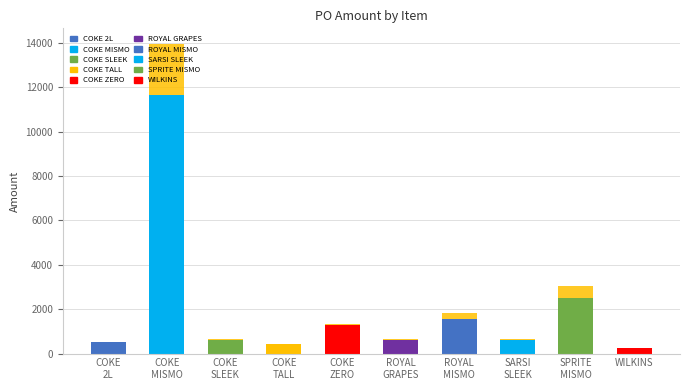

What is the difference between the maximum and minimum values in the COKE
2L series?

507.7